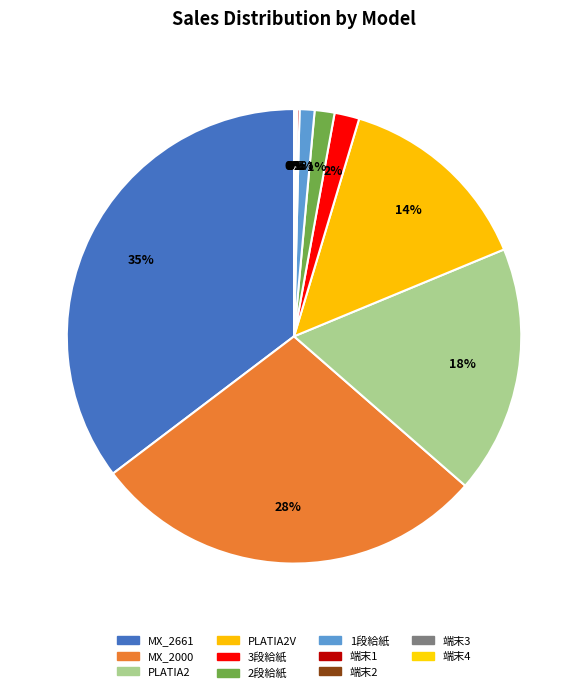

What is the smallest slice in the pie chart?

端末4